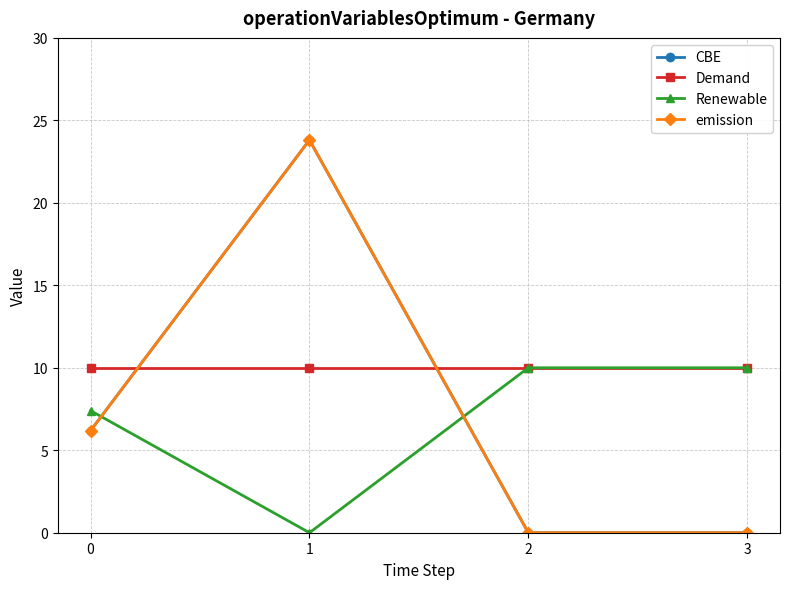

How many series are shown in this chart?

4